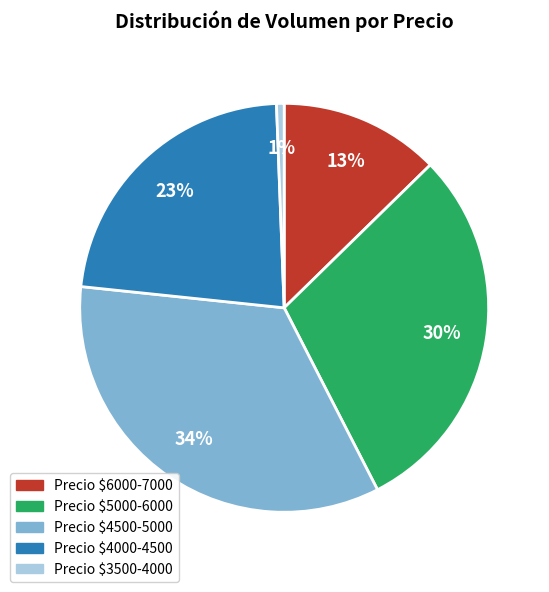

How many segments does this pie chart have?

5